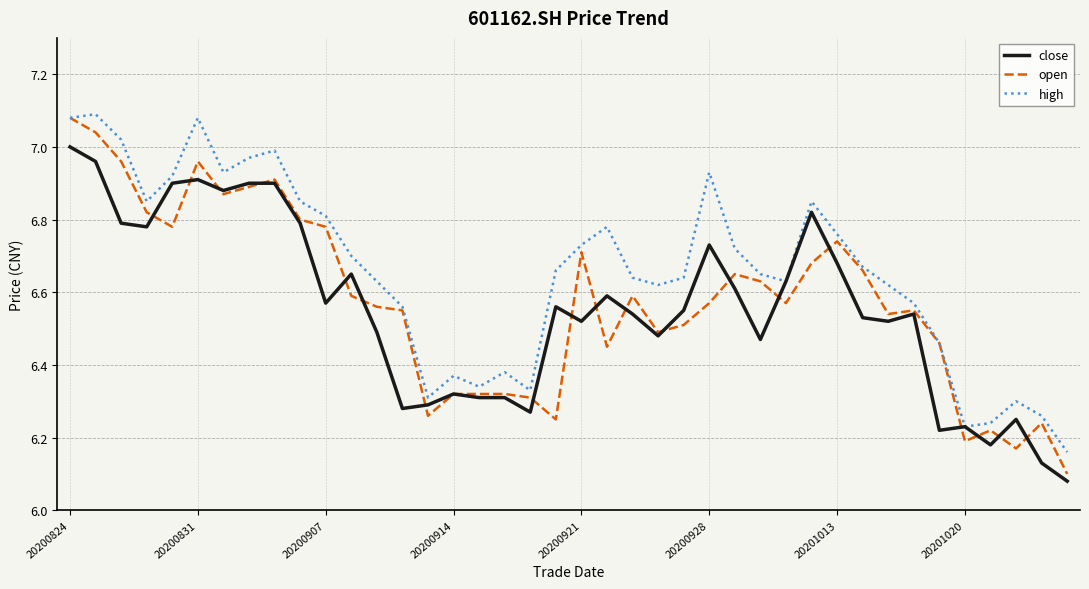

Which series has the largest total across all categories?

high